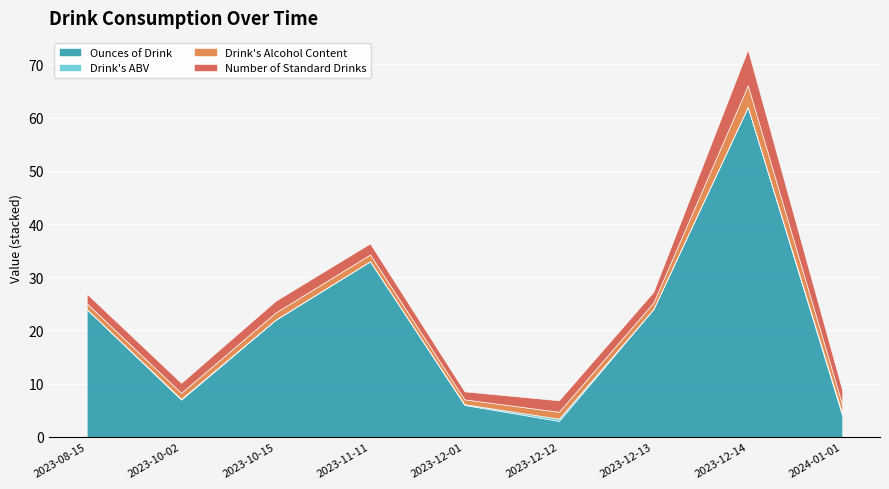

True or false: Ounces of Drink and Drink's ABV intersect in this chart.

False